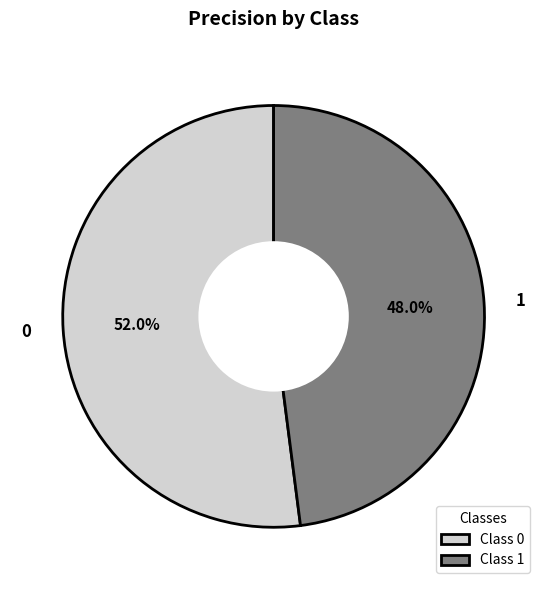

Which slice is the smallest?

1